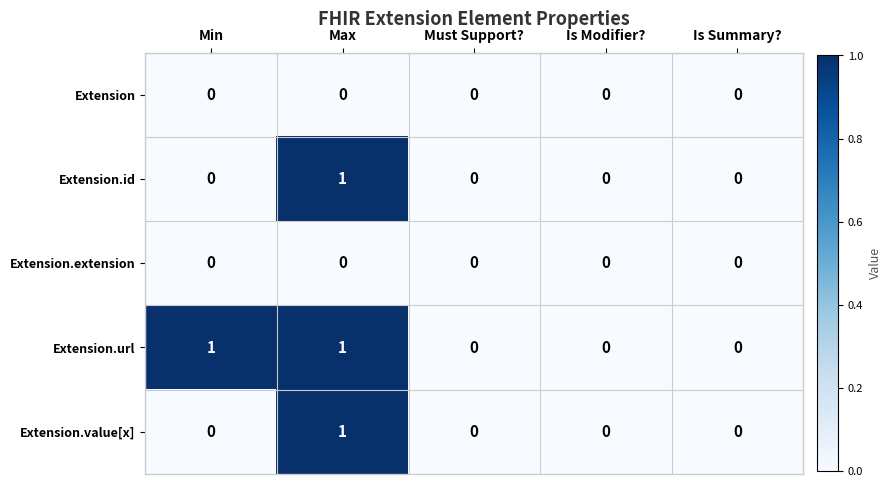

True or false: Extension.id has a value of 0 at Is Summary?.

True